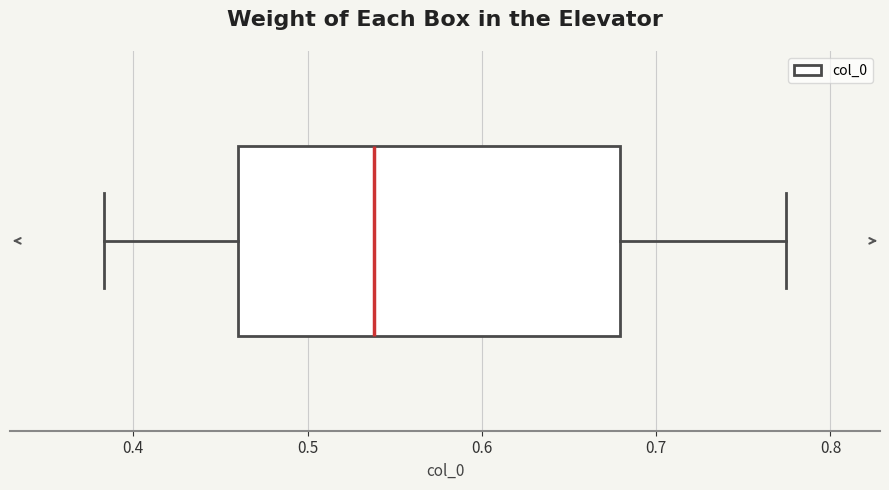

Transcribe this box plot: give where the median line is, the range the box spans, and where the two whiskers end, as read against the x-axis. The values are not printed on the chart, so give them approximately, as read against the axis.

median 0.54, box 0.46 to 0.68, whiskers 0.38 to 0.77